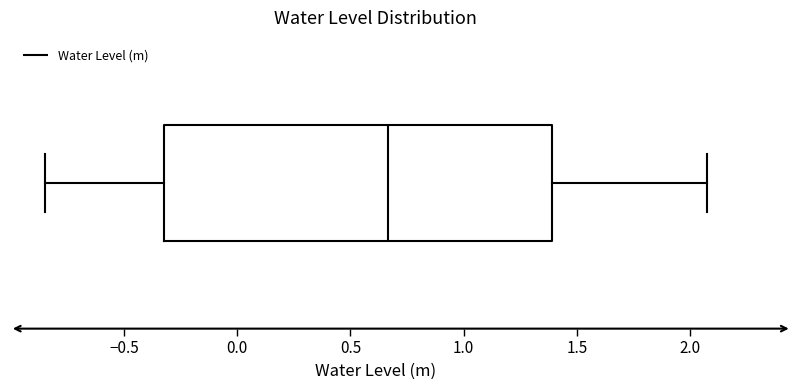

Where does the left whisker of the box end on the x-axis? The values are not printed on the chart, so give them approximately, as read against the axis.

-0.85